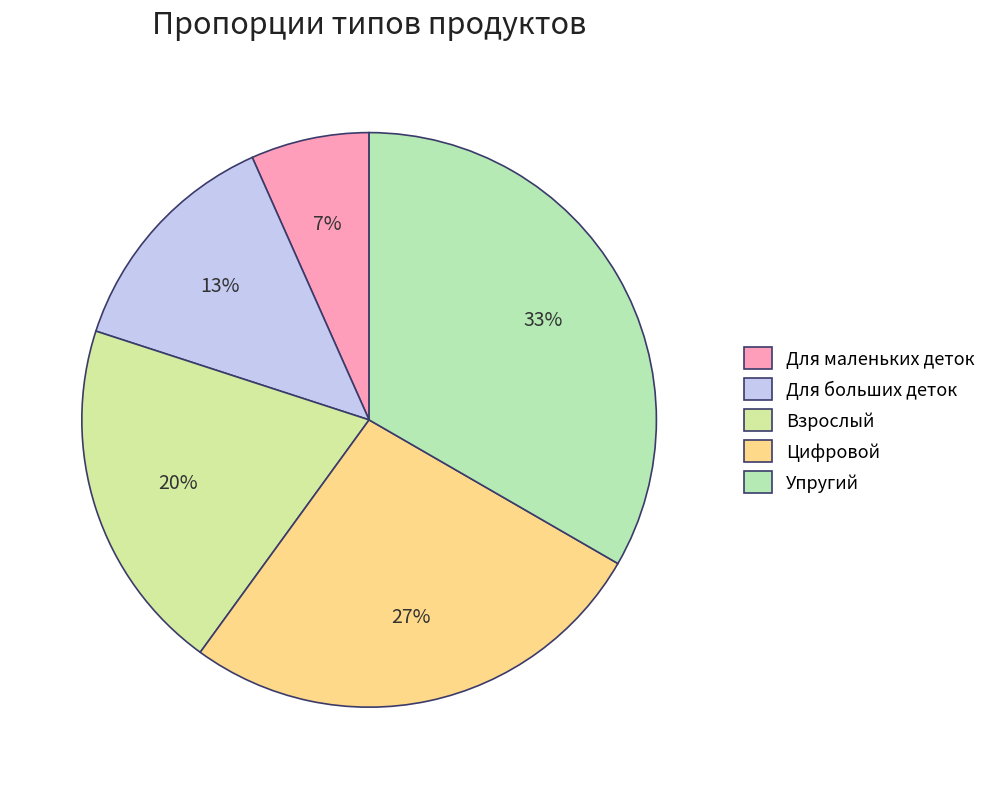

To the nearest percent, what percentage of the pie is Для больших деток?

13%